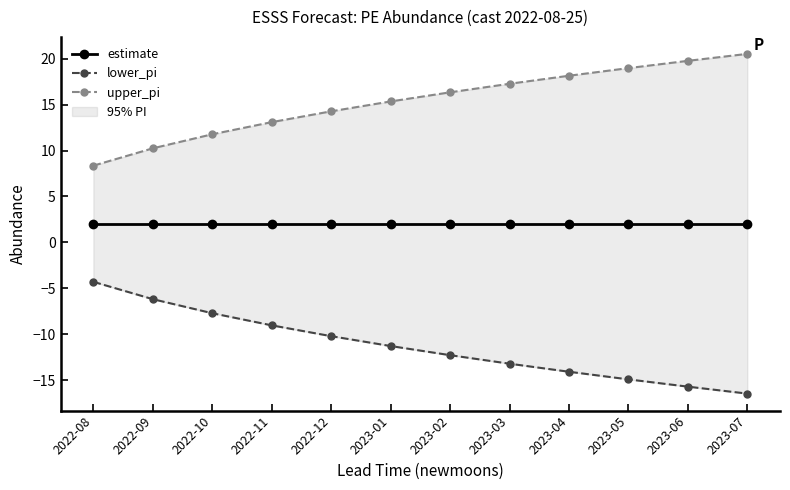

Rank the series by their maximum value, from highest to lowest.

upper_pi, estimate, lower_pi